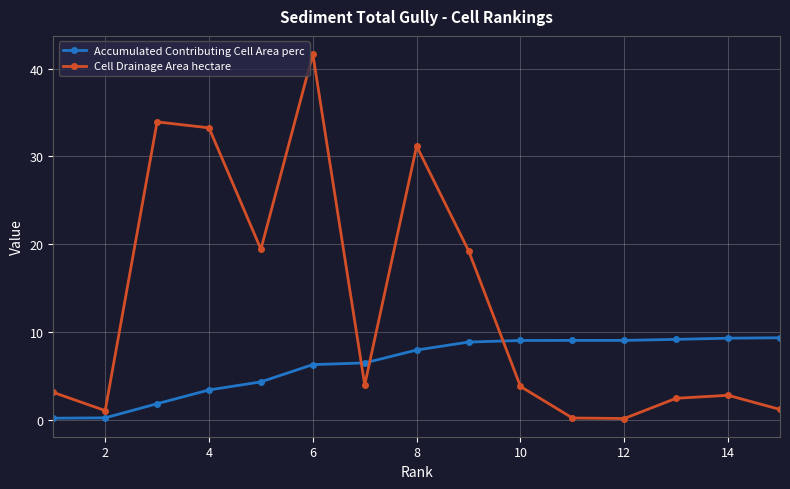

Which series has the largest range (max minus min)?

Cell Drainage Area hectare